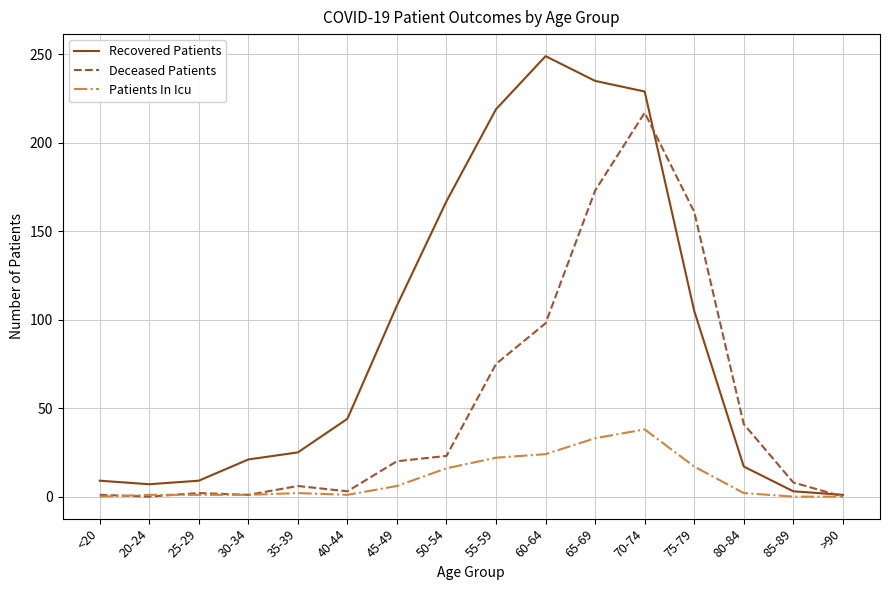

What is the maximum value shown in the chart?

249